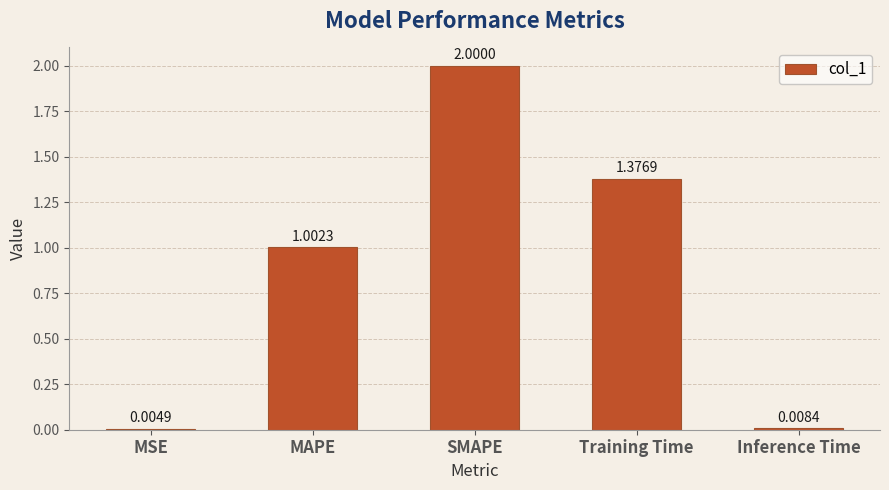

What is the sum of all values?

4.4